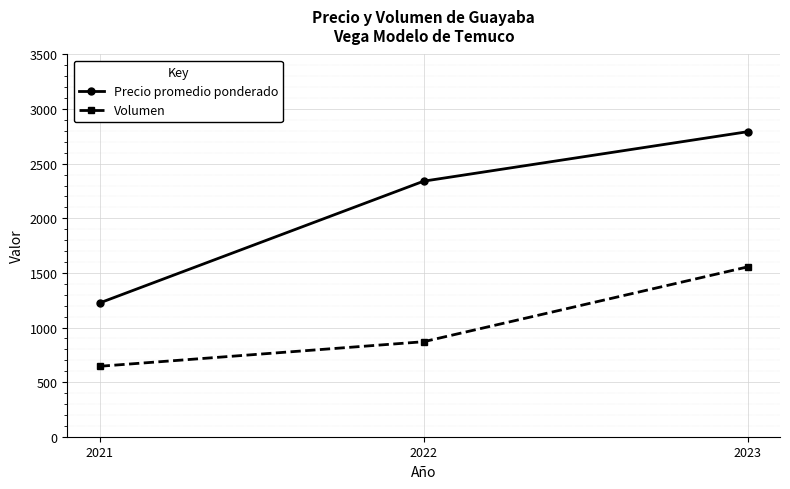

At which category does the chart reach its peak across all series?

2023